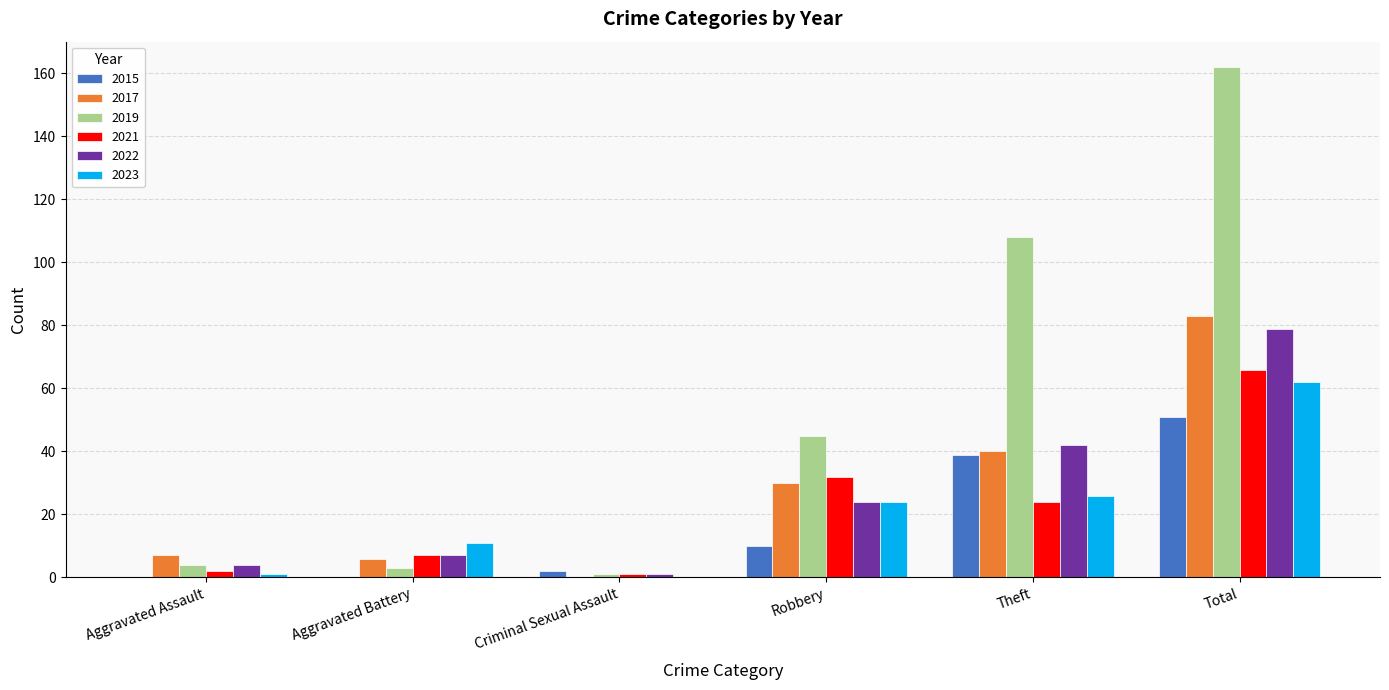

What is the sum of the 2019 values at Robbery and Total?

207